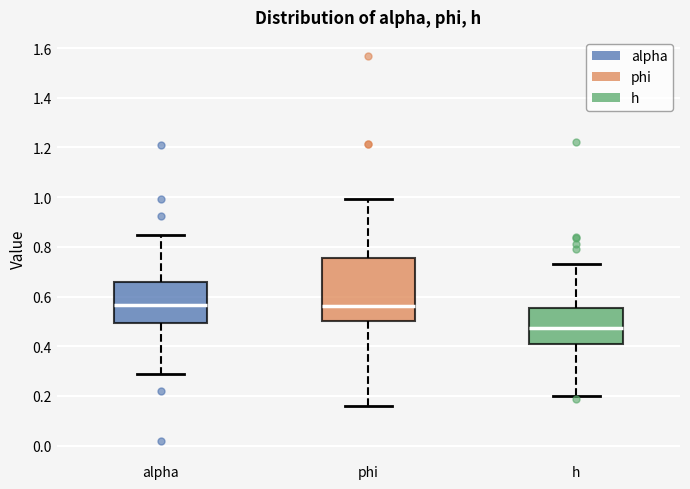

Where does the lower whisker of the box for alpha end on the y-axis? The values are not printed on the chart, so give them approximately, as read against the axis.

0.28